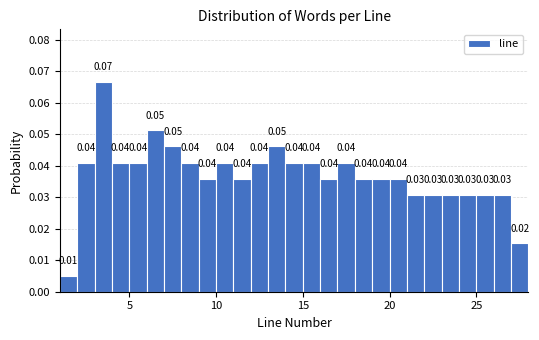

Around what value on the x-axis is the tallest bar? Give the approximate position of its centre, as read against the axis.

3.5